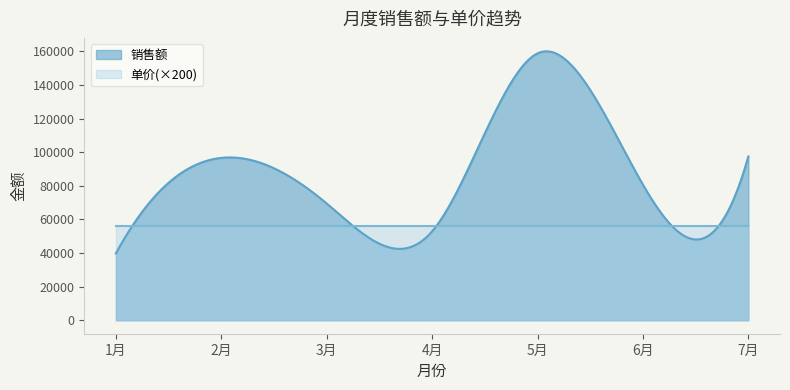

What is the total value across all series at 7月?

153440.0